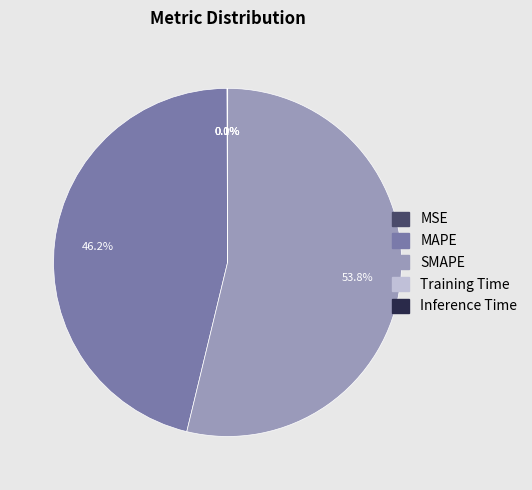

Which slice is the largest?

SMAPE